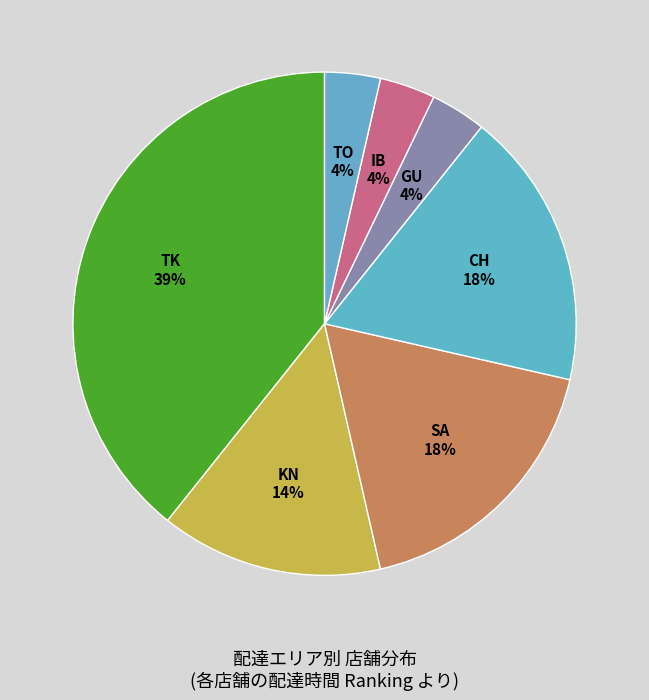

To the nearest percent, what is the difference between the TO and CH slice percentages?

14%